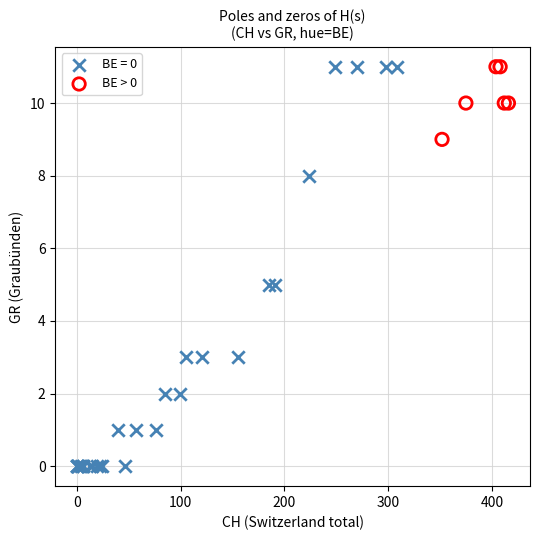

Which series has the widest spread of Y values?

BE = 0